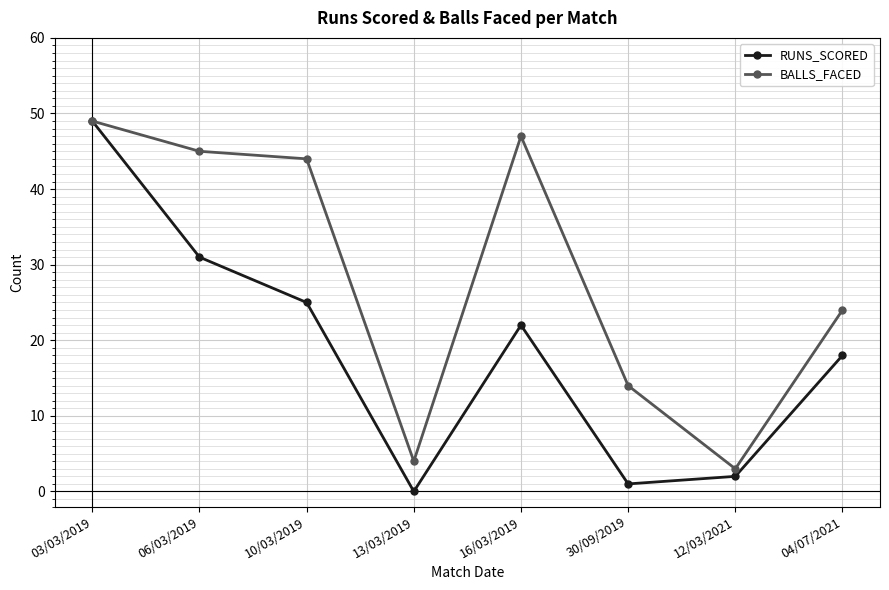

Reading right to left, what are all the values shown in this chart?

RUNS_SCORED: 04/07/2021=18	12/03/2021=2	30/09/2019=1	16/03/2019=22	13/03/2019=0	10/03/2019=25	06/03/2019=31	03/03/2019=49
BALLS_FACED: 04/07/2021=24	12/03/2021=3	30/09/2019=14	16/03/2019=47	13/03/2019=4	10/03/2019=44	06/03/2019=45	03/03/2019=49